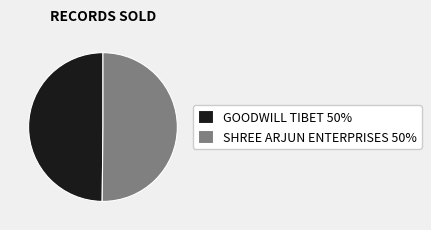

True or false: GOODWILL TIBET 50% accounts for 50% of the total.

True